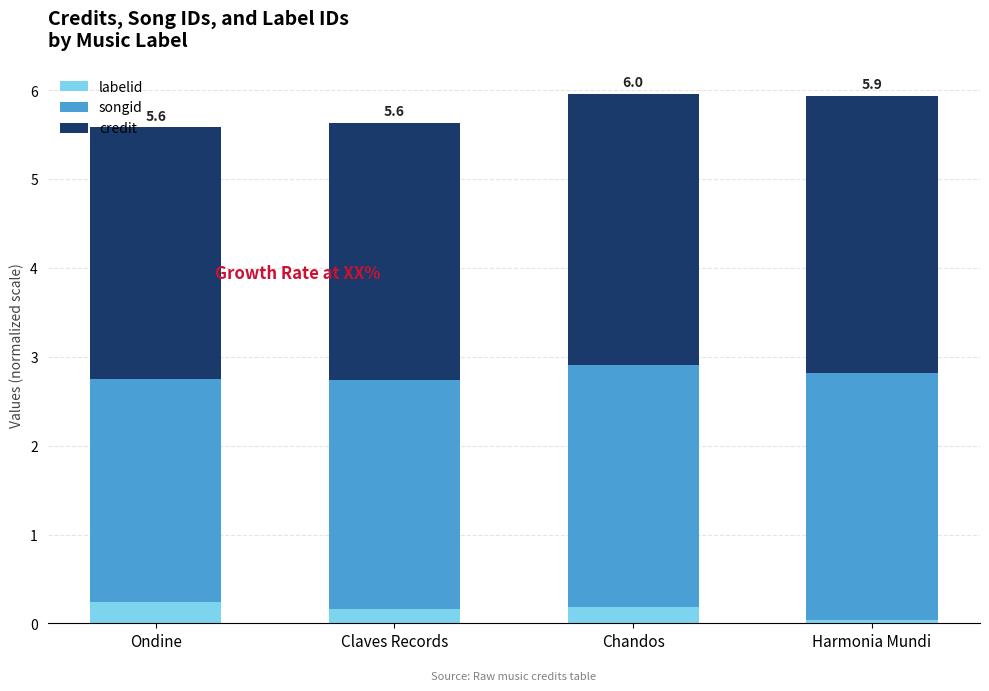

True or false: labelid has a value of 0.2 at Ondine.

True